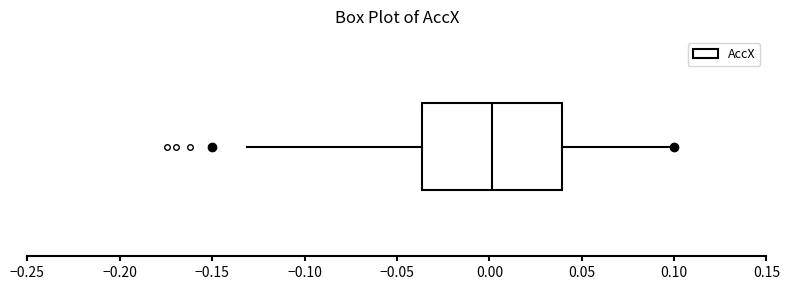

Where is the right edge of the box on the x-axis? The values are not printed on the chart, so give them approximately, as read against the axis.

0.040